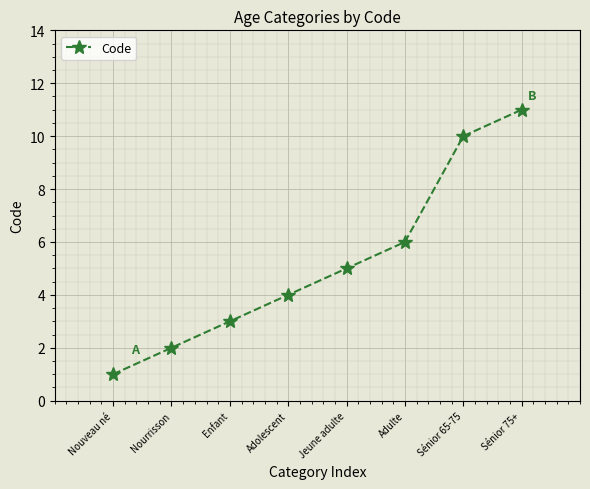

What value does the data have at Enfant?

3